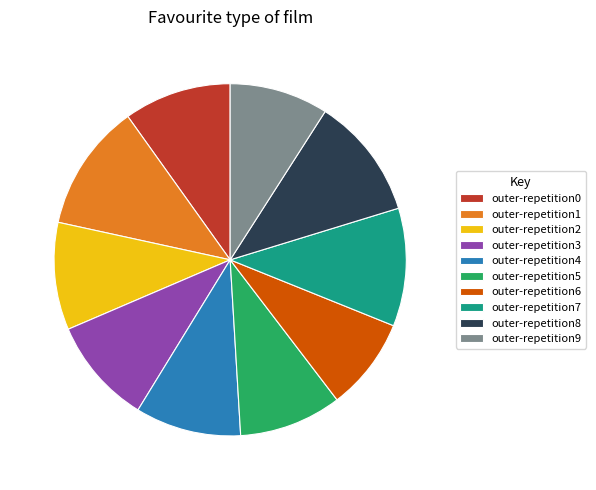

Does outer-repetition7 account for over 50% of the chart?

No